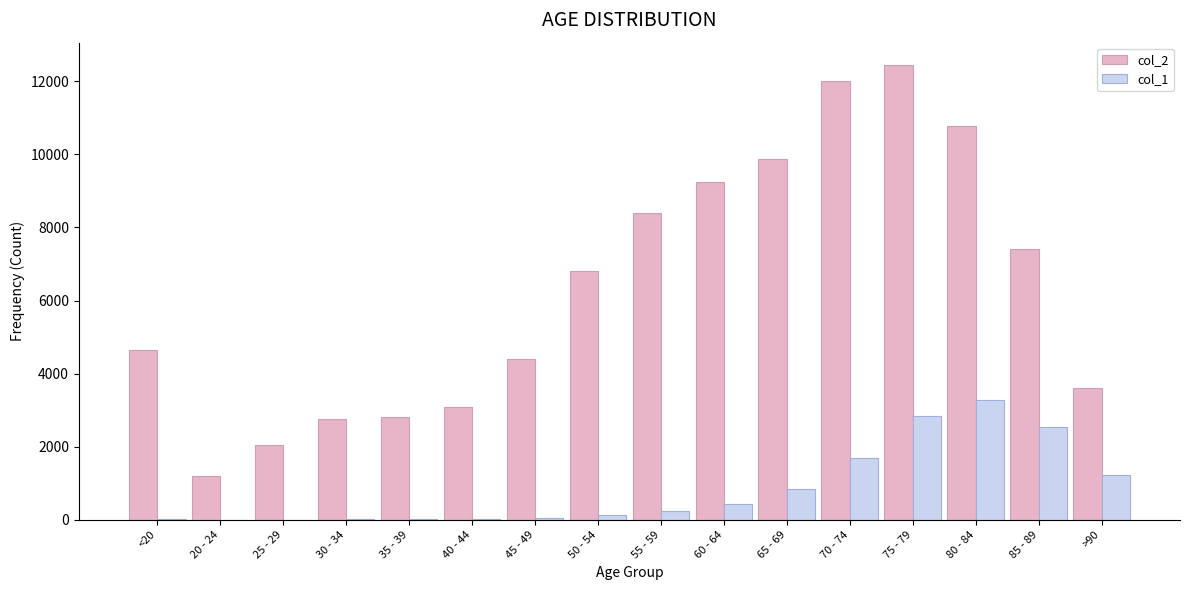

What is the maximum value shown in the chart?

12434